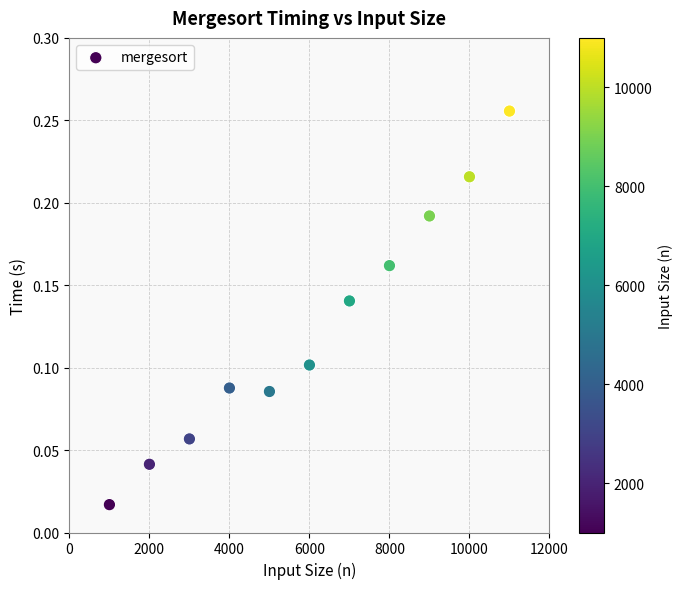

What is the range of X values (max minus min)?

10000.0